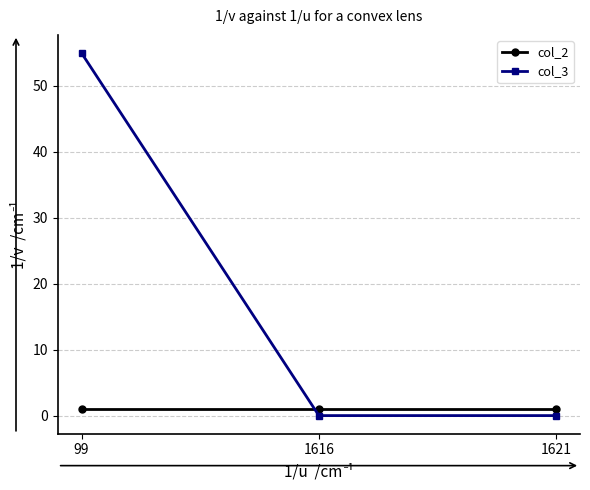

What is the value of the col_2 point at the 1st from the left?

1